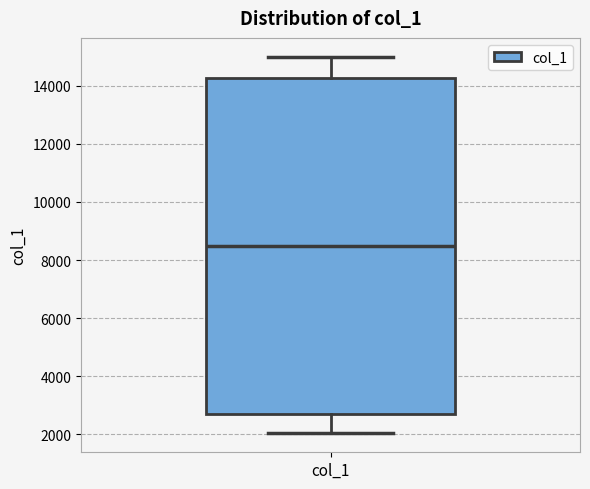

Transcribe this box plot: give where the median line is, the range the box spans, and where the two whiskers end, as read against the y-axis. The values are not printed on the chart, so give them approximately, as read against the axis.

median 8600, box 2800 to 14200, whiskers 2000 to 15000